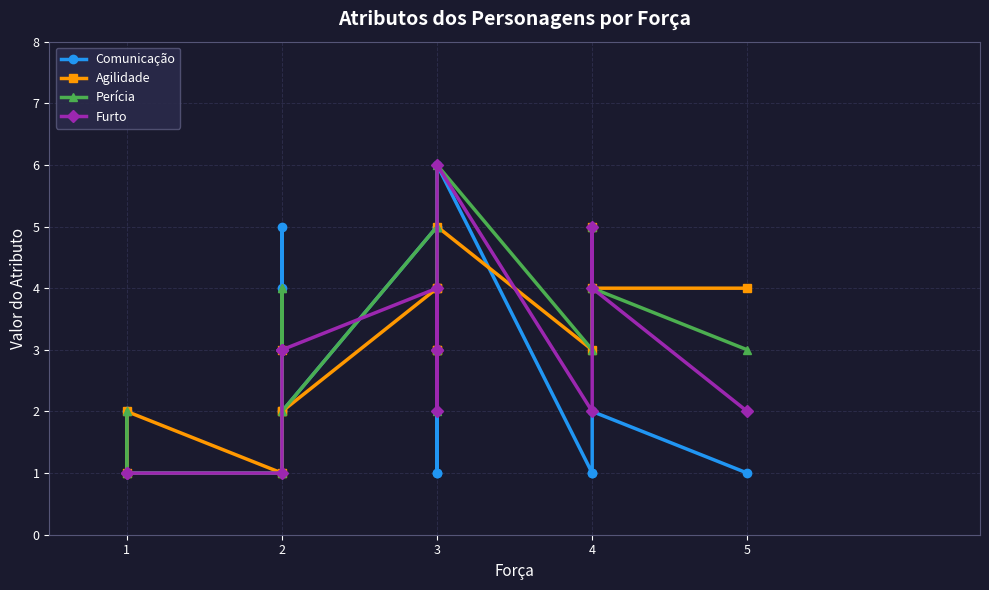

What is the approximate value of Comunicação at 2?

1